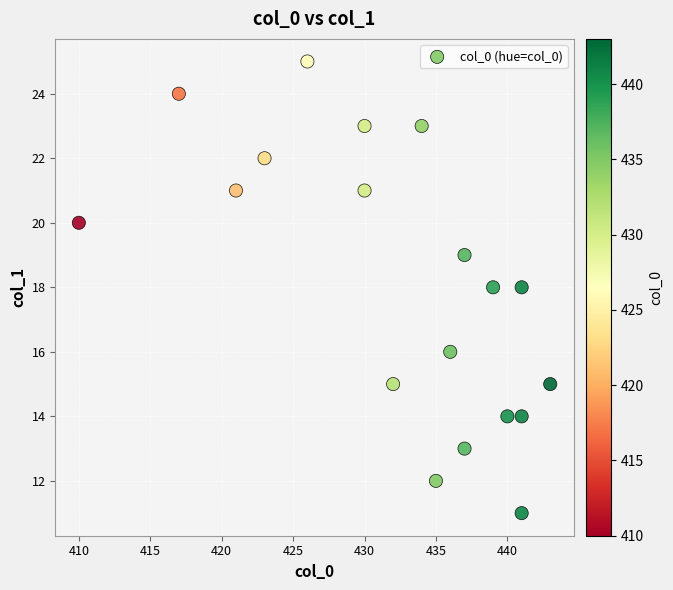

What is the range of X values (max minus min)?

33